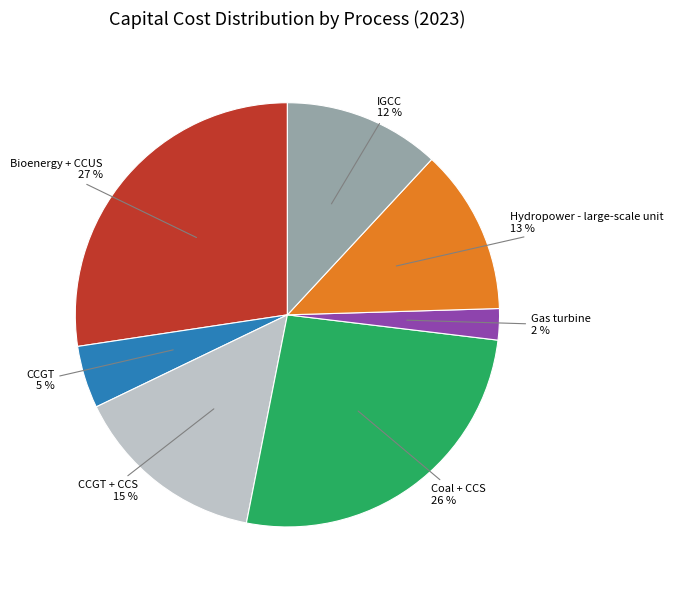

Is it true that Coal + CCS is 26% of the pie?

True